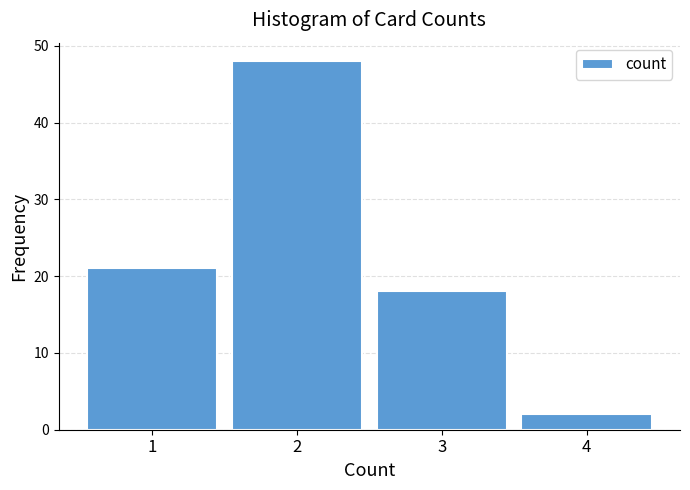

What is the height of the bar covering 1.5 to 2.5 on the x-axis? The values are not printed on the chart, so give them approximately, as read against the axis.

48